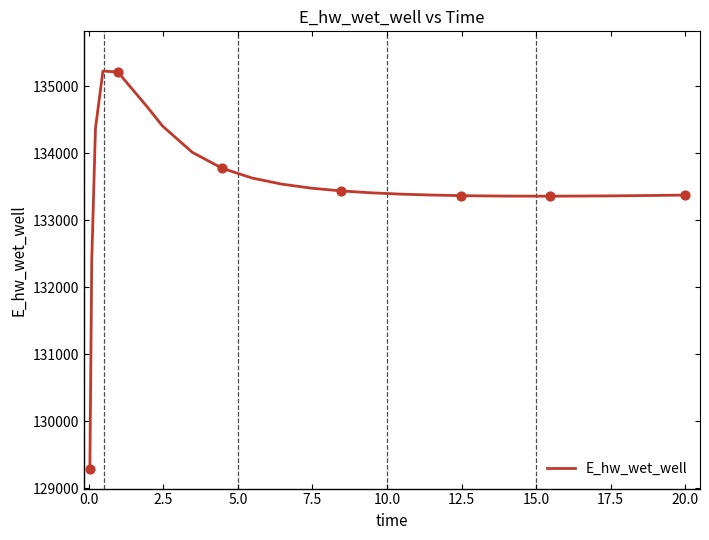

What is the difference between the maximum and minimum values?

5931.7